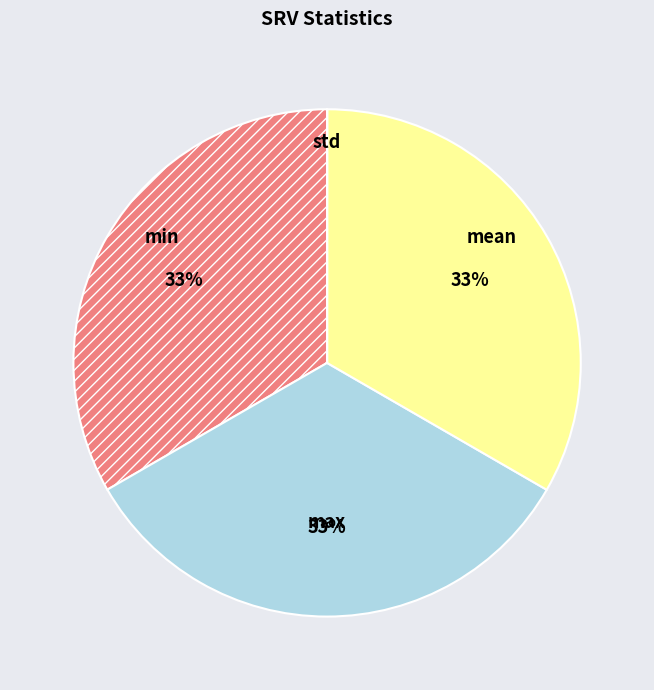

Does min account for over 50% of the chart?

No